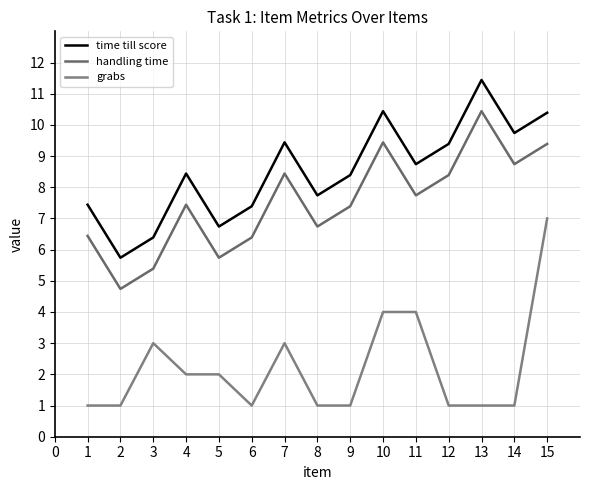

Reading left to right, list all the values displayed in this chart.

time till score: 7.4	5.7	6.4	8.4	6.7	7.4	9.4	7.7	8.4	10.4	8.7	9.4	11.4	9.7	10.4
handling time: 6.4	4.7	5.4	7.4	5.7	6.4	8.4	6.7	7.4	9.4	7.7	8.4	10.4	8.7	9.4
grabs: 1.0	1.0	3.0	2.0	2.0	1.0	3.0	1.0	1.0	4.0	4.0	1.0	1.0	1.0	7.0